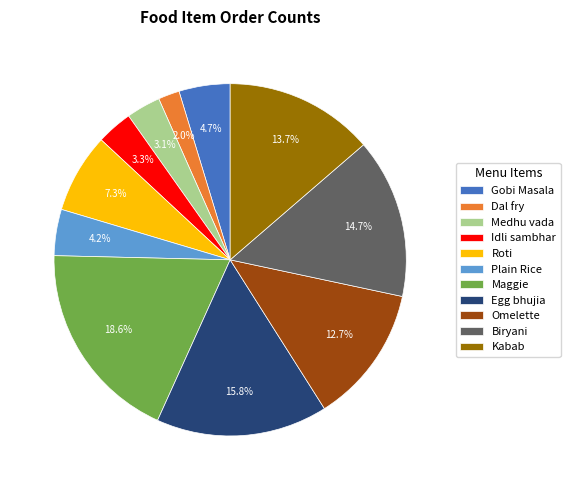

Count the number of slices in the pie.

11